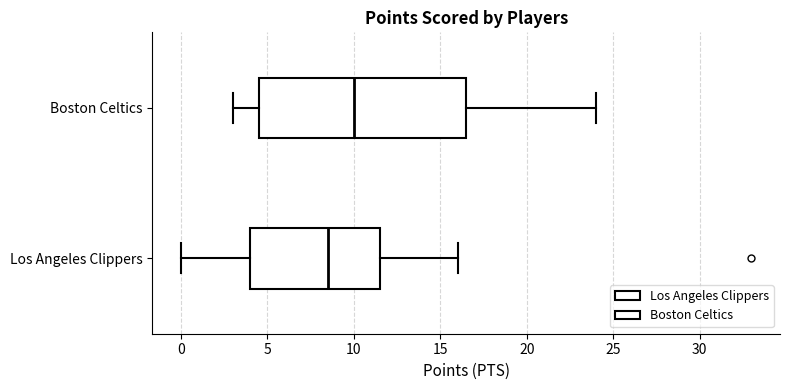

Reading bottom to top, transcribe this box plot: for each box, give where its median line is, the range the box spans, and where its two whiskers end, as read against the x-axis. The values are not printed on the chart, so give them approximately, as read against the axis.

Los Angeles Clippers: median 8.5, box 4.0 to 11.5, whiskers 0.0 to 16.0
Boston Celtics: median 10.0, box 4.5 to 16.5, whiskers 3.0 to 24.0